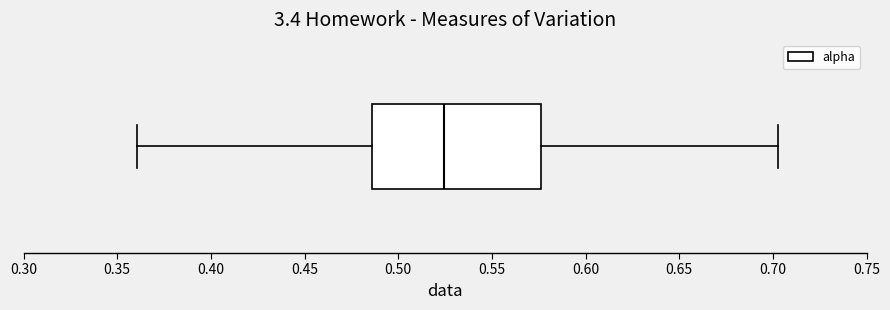

Transcribe this box plot: give where the median line is, the range the box spans, and where the two whiskers end, as read against the x-axis. The values are not printed on the chart, so give them approximately, as read against the axis.

median 0.525, box 0.485 to 0.575, whiskers 0.360 to 0.705